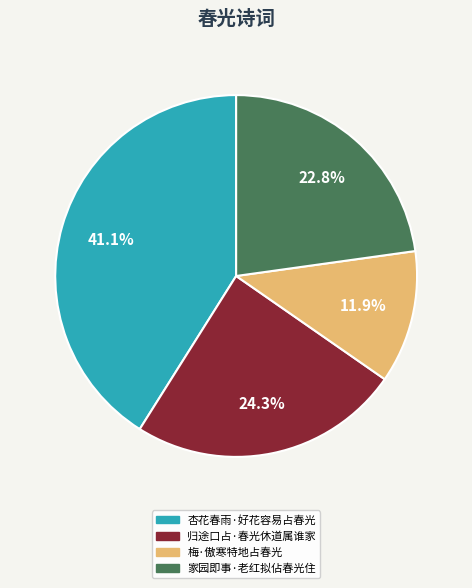

Rank the categories by value from highest to lowest.

杏花春雨·好花容易占春光, 归途口占·春光休道属谁家, 家园即事·老红拟佔春光住, 梅·傲寒特地占春光